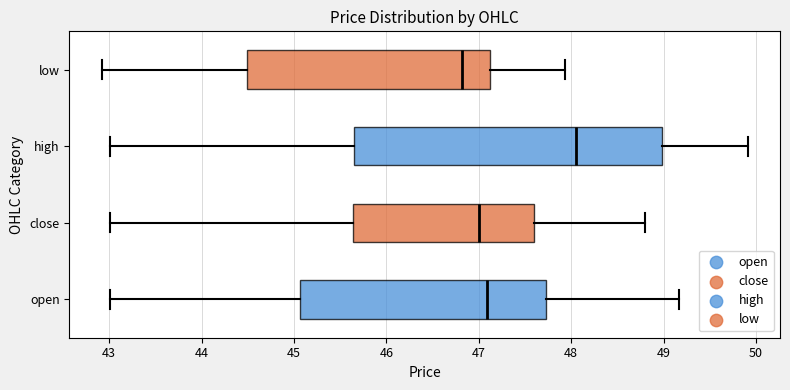

Reading bottom to top, read every box against the x-axis: the position of its median line, the range the box covers, and the ends of its whiskers. The values are not printed on the chart, so give them approximately, as read against the axis.

open: median 47.1, box 45.1 to 47.7, whiskers 43.0 to 49.2
close: median 47.0, box 45.6 to 47.6, whiskers 43.0 to 48.8
high: median 48.1, box 45.7 to 49.0, whiskers 43.0 to 49.9
low: median 46.8, box 44.5 to 47.1, whiskers 42.9 to 47.9